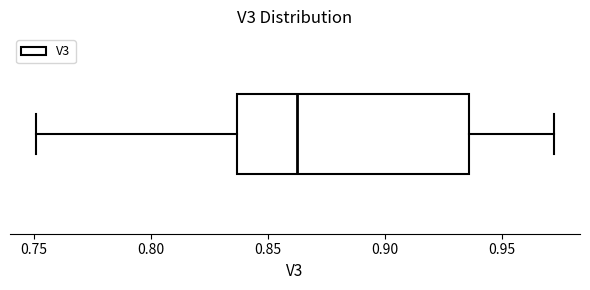

Read this box plot against the x-axis: the position of the median line, the range covered by the box, and the ends of both whiskers. The values are not printed on the chart, so give them approximately, as read against the axis.

median 0.865, box 0.835 to 0.935, whiskers 0.750 to 0.970